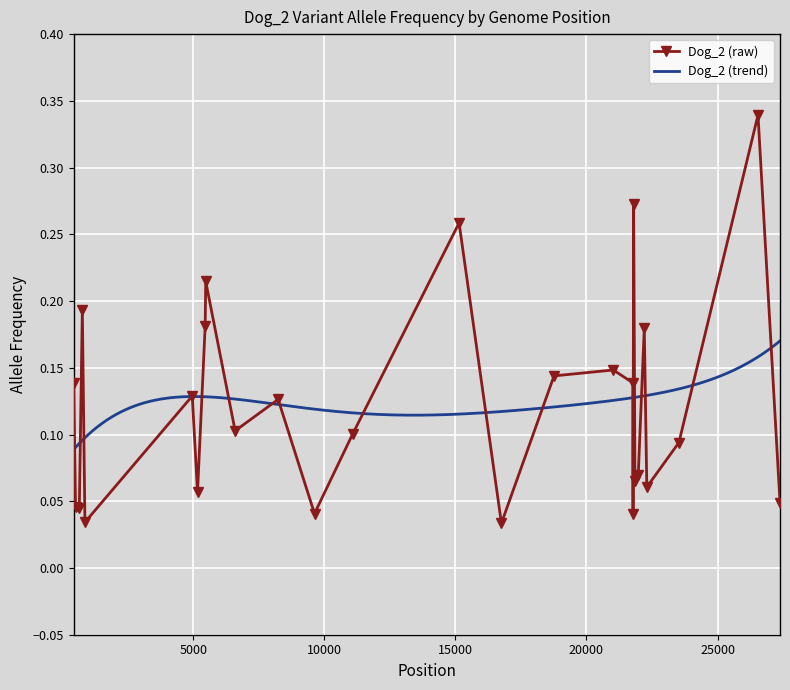

Is it true that the value at 17 is 0.1?

True